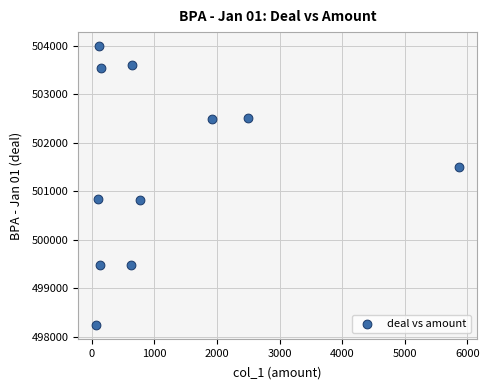

What is the average Y value?

501502.6